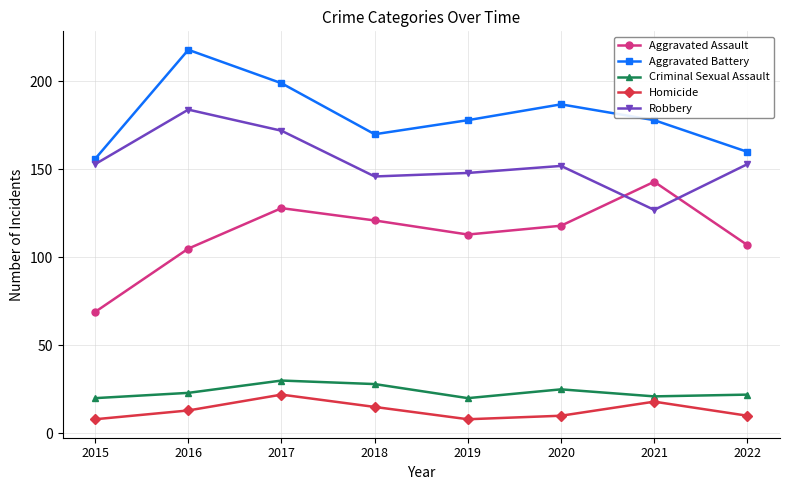

True or false: Robbery has more than 2 points higher than both neighbors.

False